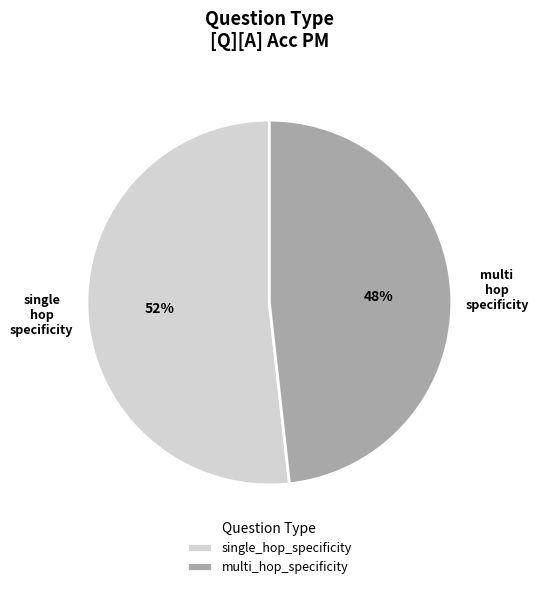

Is single_hop_specificity the majority of the pie?

Yes